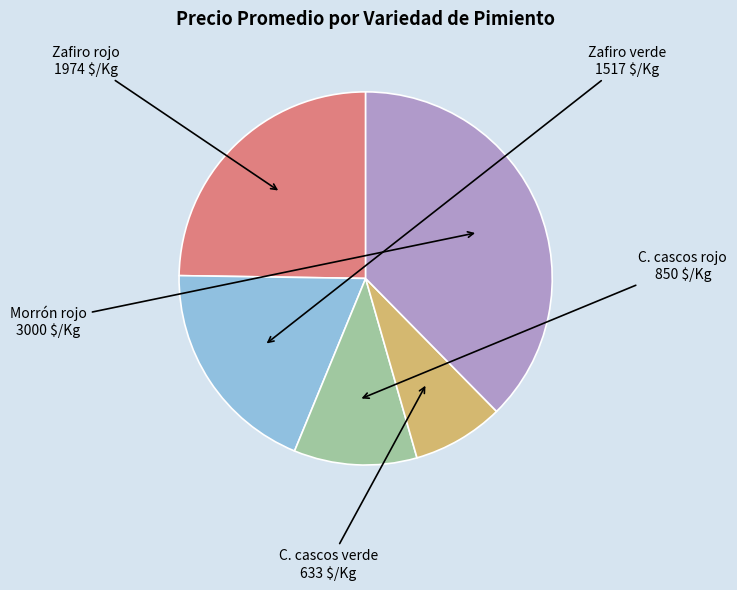

Is there a majority slice in this chart?

No